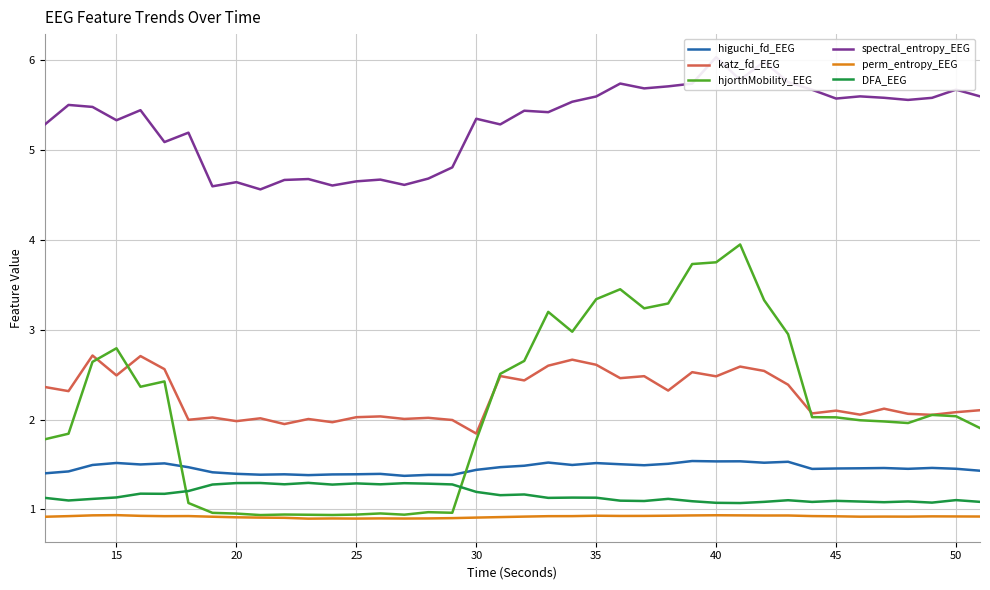

True or false: hjorthMobility_EEG and higuchi_fd_EEG intersect in this chart.

True